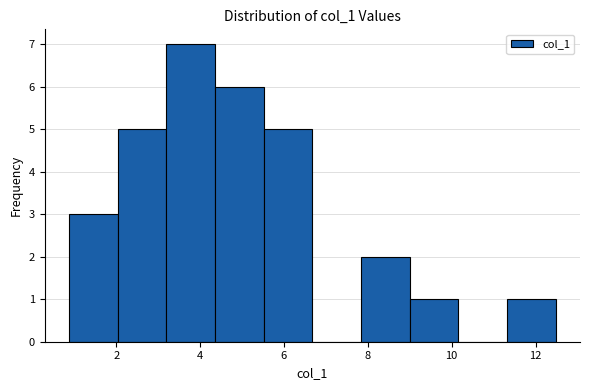

Reading left to right, list every bar in this chart as the range it spans on the x-axis followed by its height. Neither the bar edges nor the heights are printed on the chart, so give them approximately, as read against the axes.

0.8 to 2.0: 3
2.0 to 3.2: 5
3.2 to 4.4: 7
4.4 to 5.6: 6
5.6 to 6.6: 5
6.6 to 7.8: 0
7.8 to 9.0: 2
9.0 to 10.2: 1
10.2 to 11.4: 0
11.4 to 12.4: 1